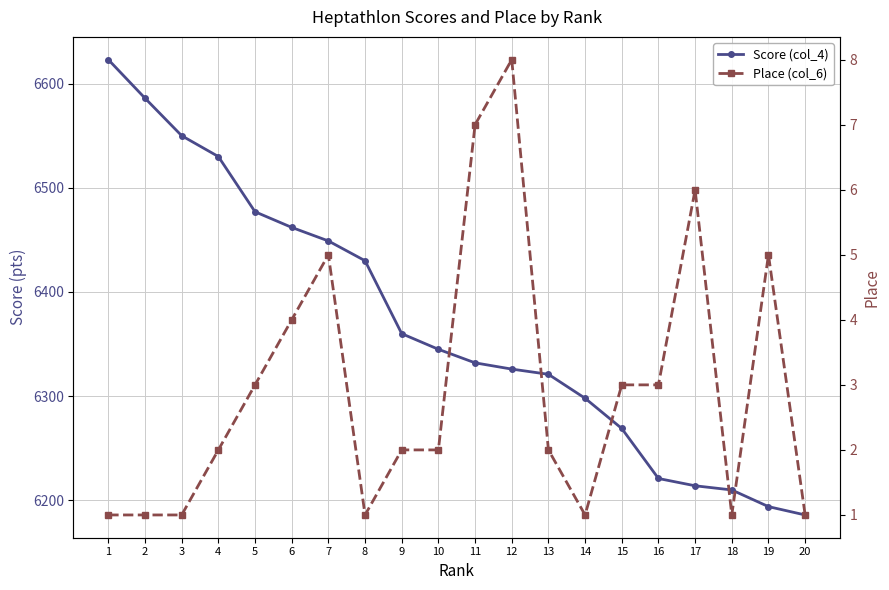

Rank the series by their average value, from lowest to highest.

Place (col_6), Score (col_4)